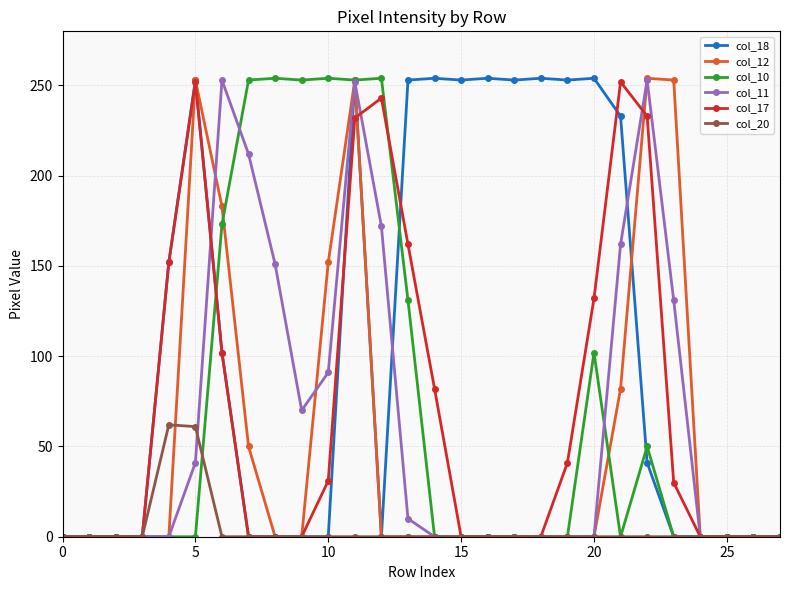

At how many categories does at least one series exceed 73?

20